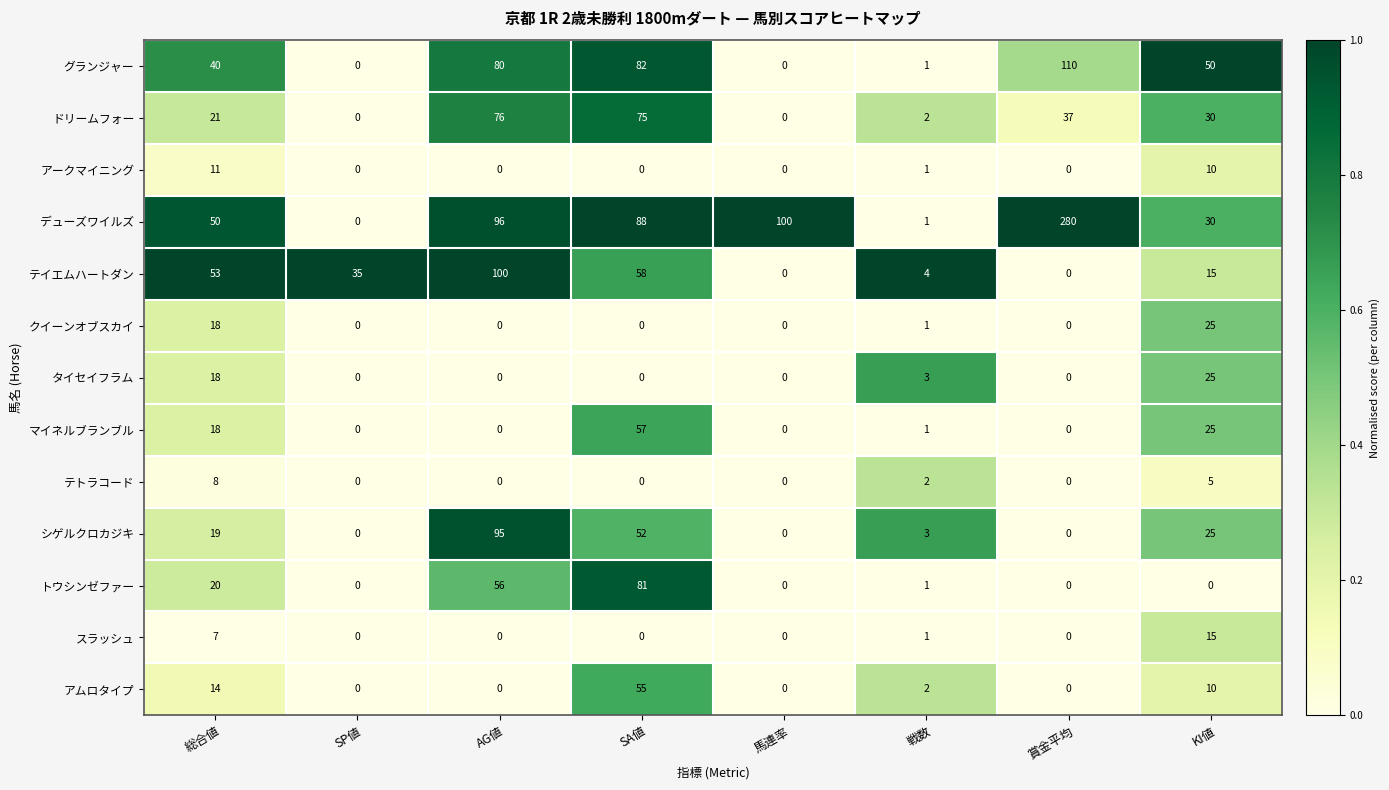

Which series has the largest range (max minus min)?

デューズワイルズ